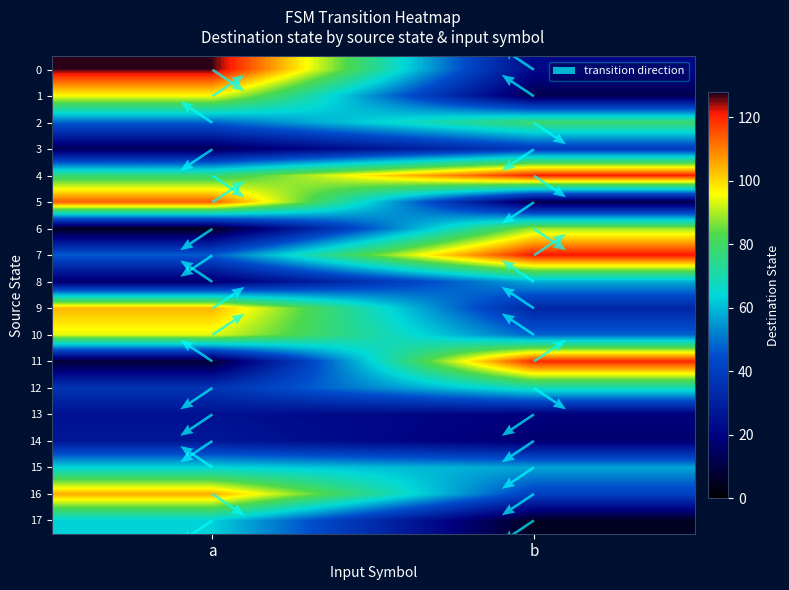

Between 0 and 1, which series saw the biggest shift?

11